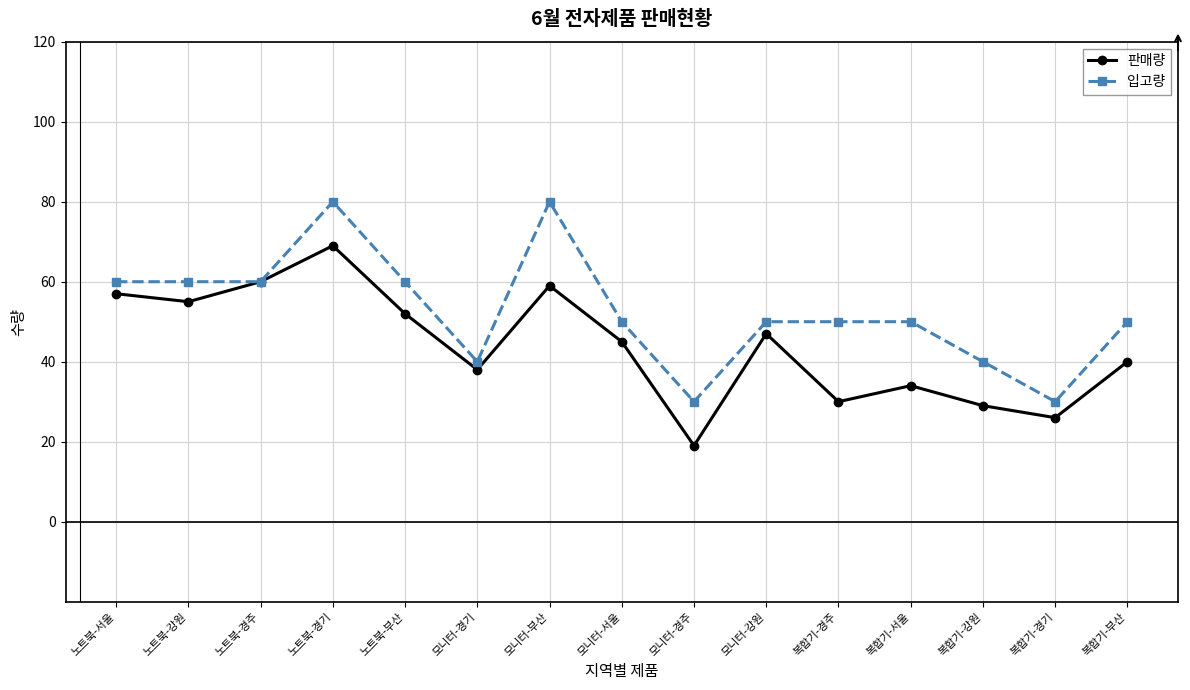

Reading left to right, transcribe all the data shown in this chart.

판매량: 노트북-서울=57	노트북-강원=55	노트북-경주=60	노트북-경기=69	노트북-부산=52	모니터-경기=38	모니터-부산=59	모니터-서울=45	모니터-경주=19	모니터-강원=47	복합기-경주=30	복합기-서울=34	복합기-강원=29	복합기-경기=26	복합기-부산=40
입고량: 노트북-서울=60	노트북-강원=60	노트북-경주=60	노트북-경기=80	노트북-부산=60	모니터-경기=40	모니터-부산=80	모니터-서울=50	모니터-경주=30	모니터-강원=50	복합기-경주=50	복합기-서울=50	복합기-강원=40	복합기-경기=30	복합기-부산=50